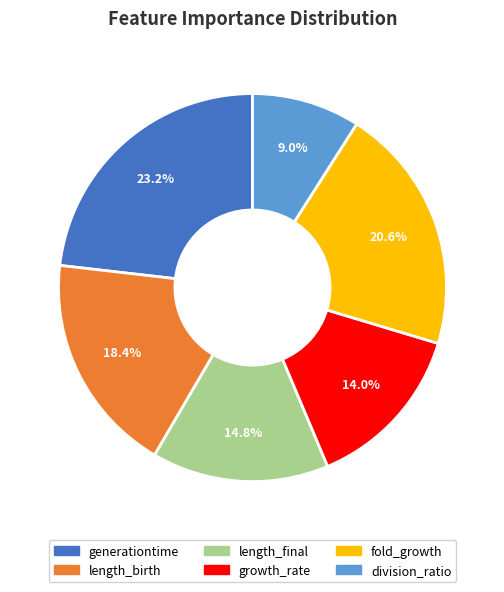

Is division_ratio the majority of the pie?

No